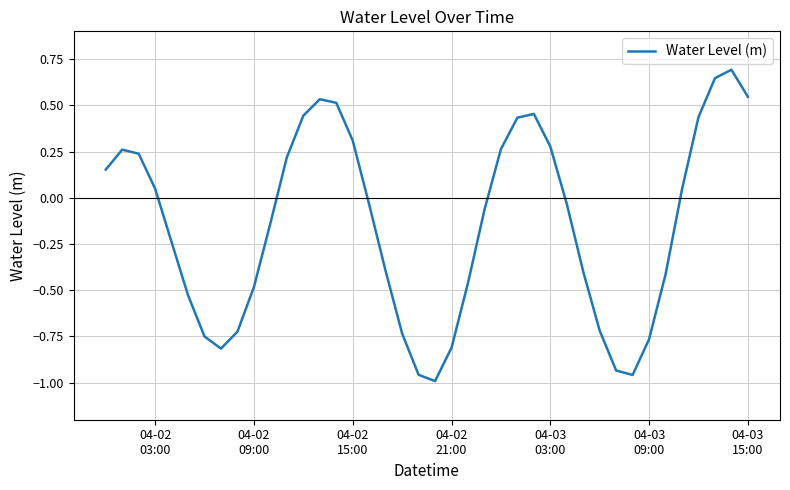

Is this an area chart (filled region under the line)?

No